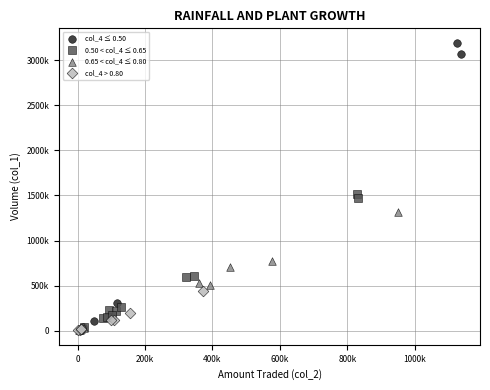

What are all the series names shown in the legend?

col_4 ≤ 0.50, 0.50 < col_4 ≤ 0.65, 0.65 < col_4 ≤ 0.80, col_4 > 0.80